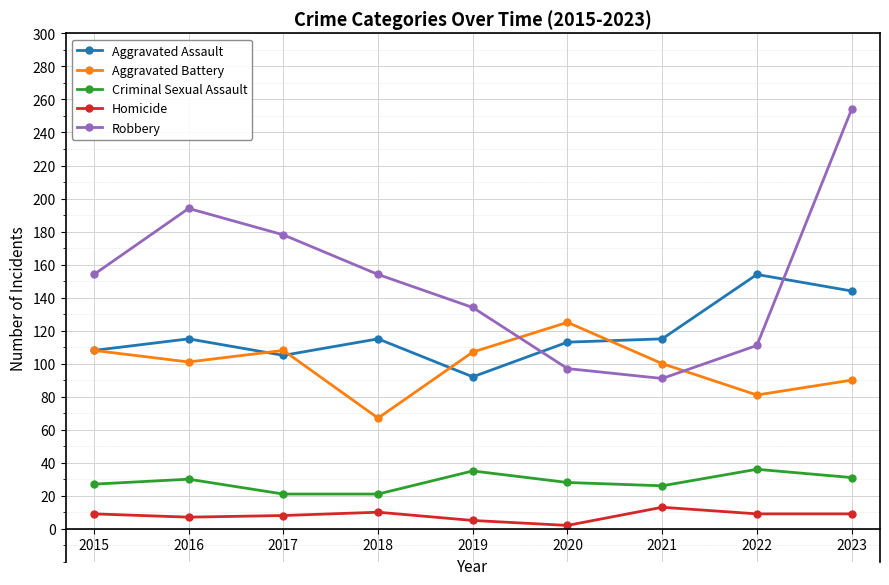

What is the spread (max minus min) of values at 2015?

145